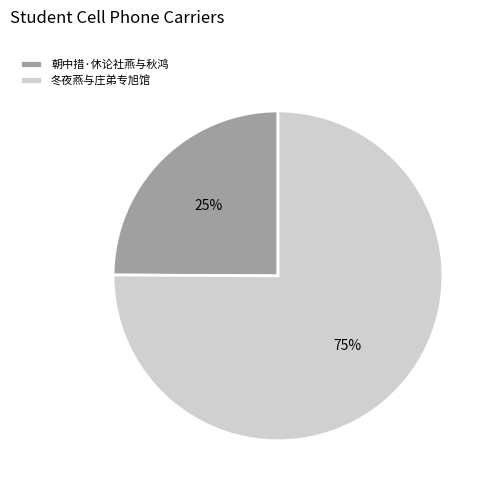

To the nearest percent, what is the difference between the 朝中措·休论社燕与秋鸿 and 冬夜燕与庄弟专旭馆 slice percentages?

50%